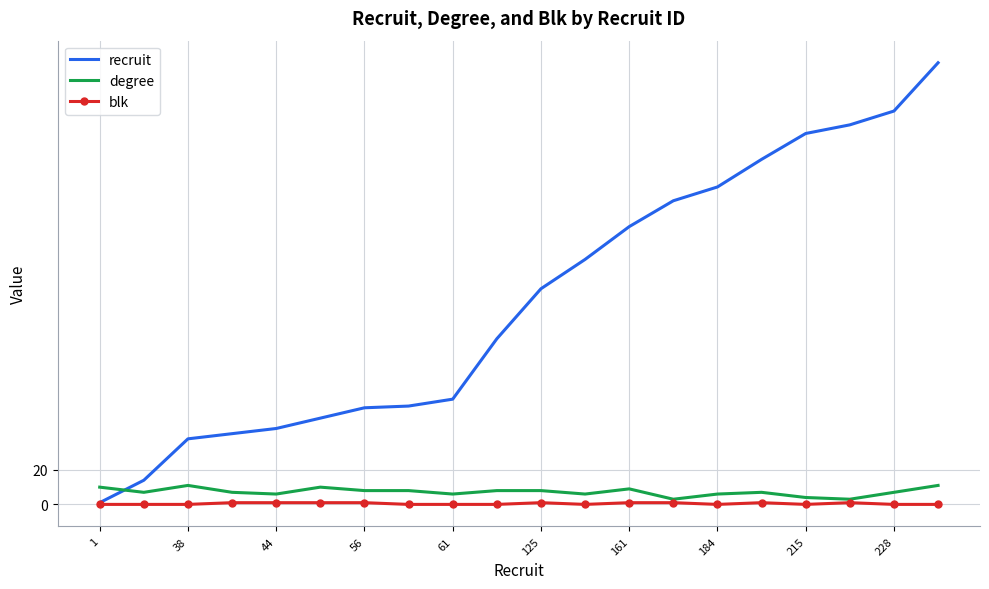

What is the highest value of the degree series?

11